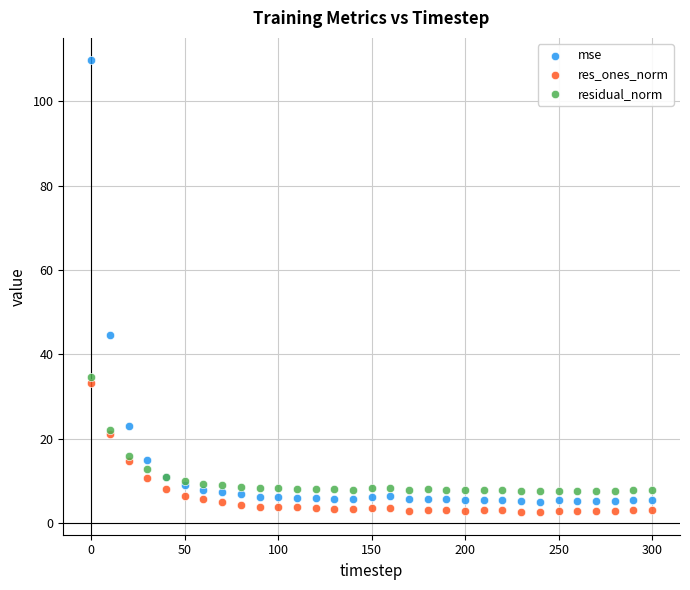

In the mse series, what Y value is closest to 57?

44.6